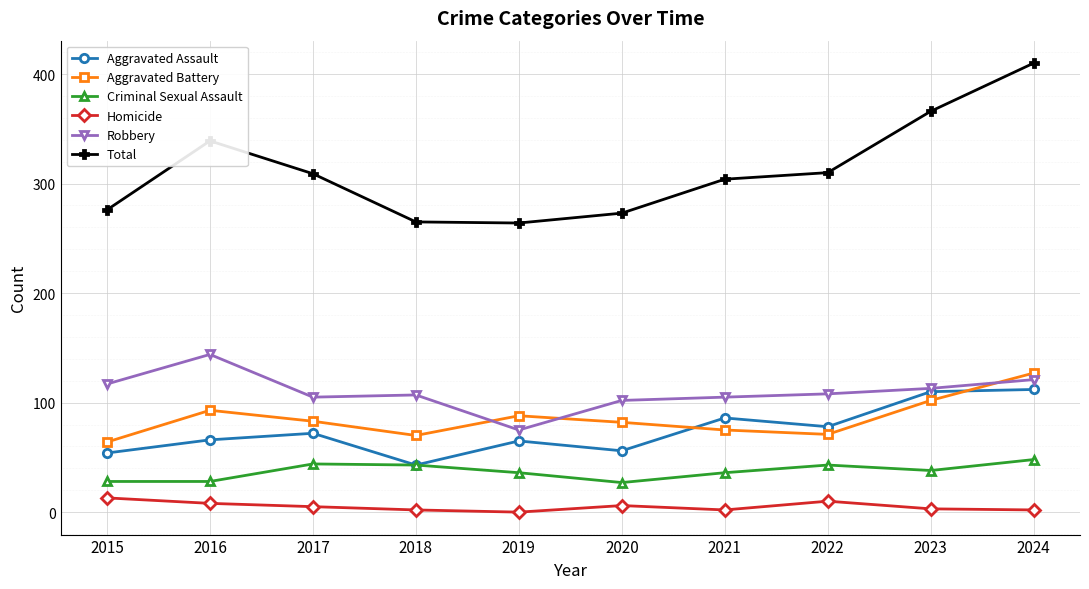

Is the value of Homicide at 2016 greater than the value of Aggravated Assault at 2023?

No